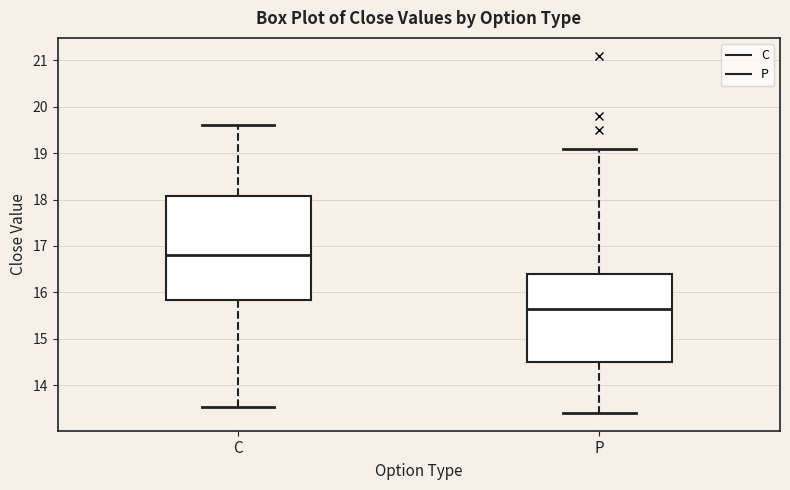

Where does the upper whisker of the box for P end on the y-axis? The values are not printed on the chart, so give them approximately, as read against the axis.

19.1